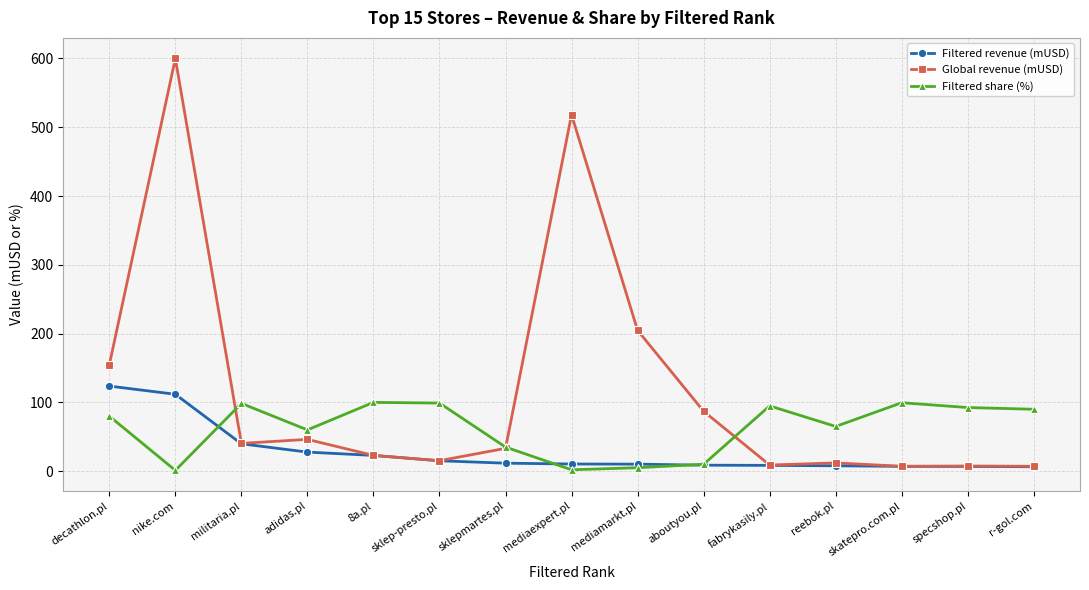

Rank the series by their average value, from highest to lowest.

Global revenue (mUSD), Filtered share (%), Filtered revenue (mUSD)